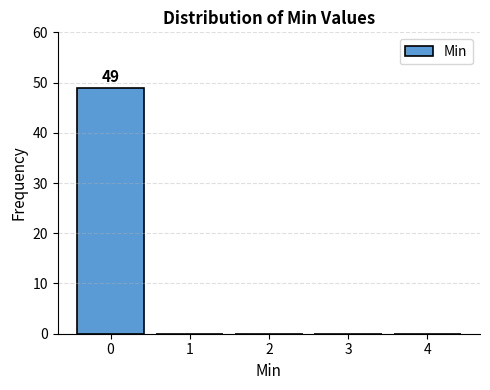

Reading right to left, what are all the values shown in this chart?

4=0	3=0	2=0	1=0	0=49